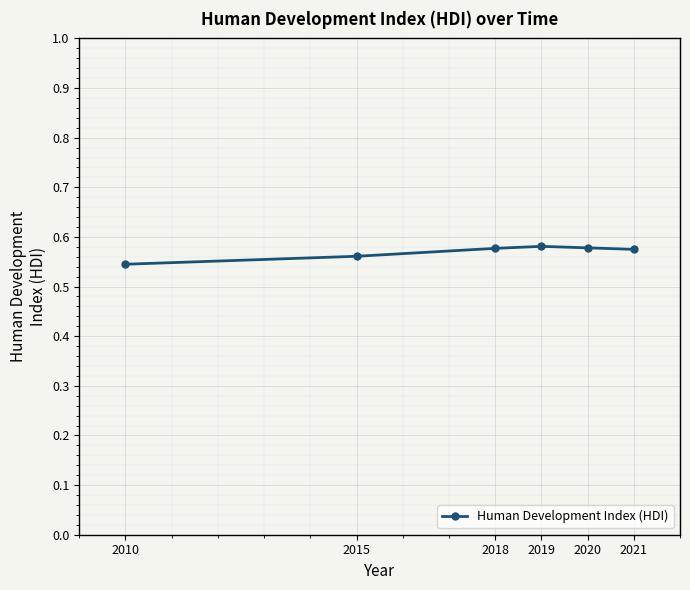

Between 2010 and 2018, which is larger?

2018